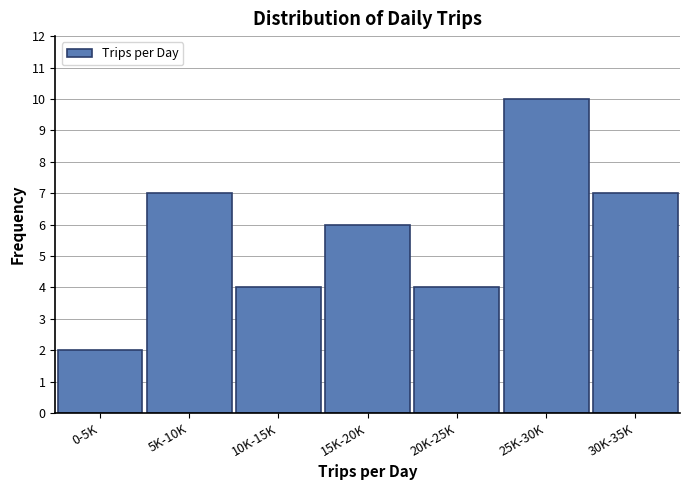

Reading right to left, what are all the values shown in this chart?

30K-35K=7	25K-30K=10	20K-25K=4	15K-20K=6	10K-15K=4	5K-10K=7	0-5K=2